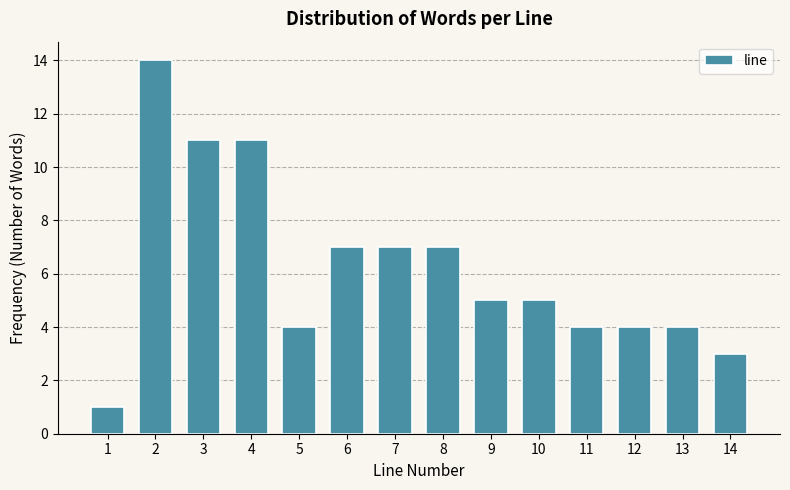

Reading right to left, what are all the values shown in this chart?

14=3	13=4	12=4	11=4	10=5	9=5	8=7	7=7	6=7	5=4	4=11	3=11	2=14	1=1